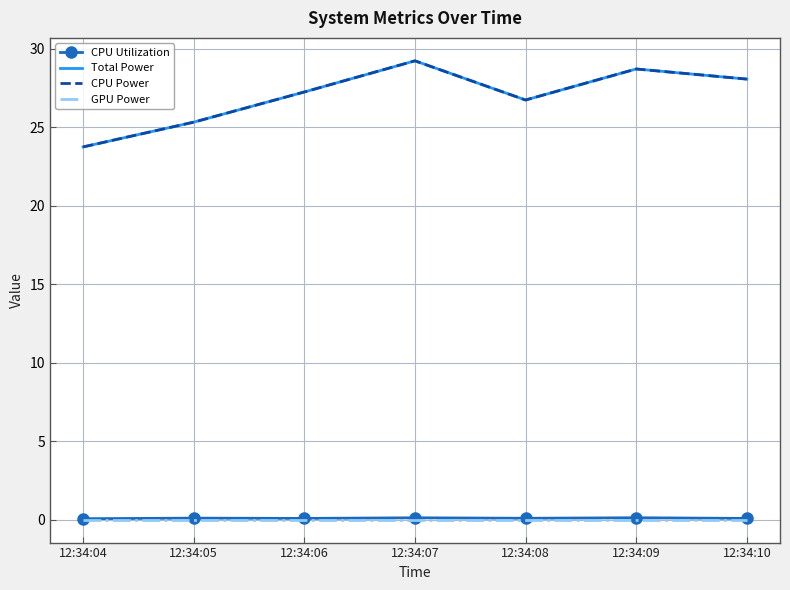

What is the highest value of the CPU Utilization series?

0.1